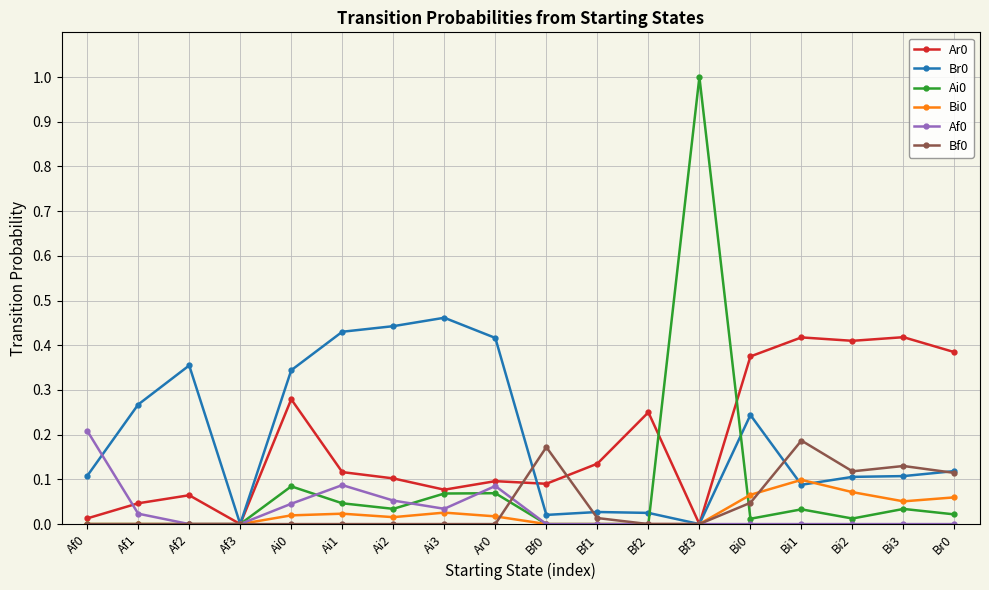

At which category does the chart reach its peak across all series?

Bf3